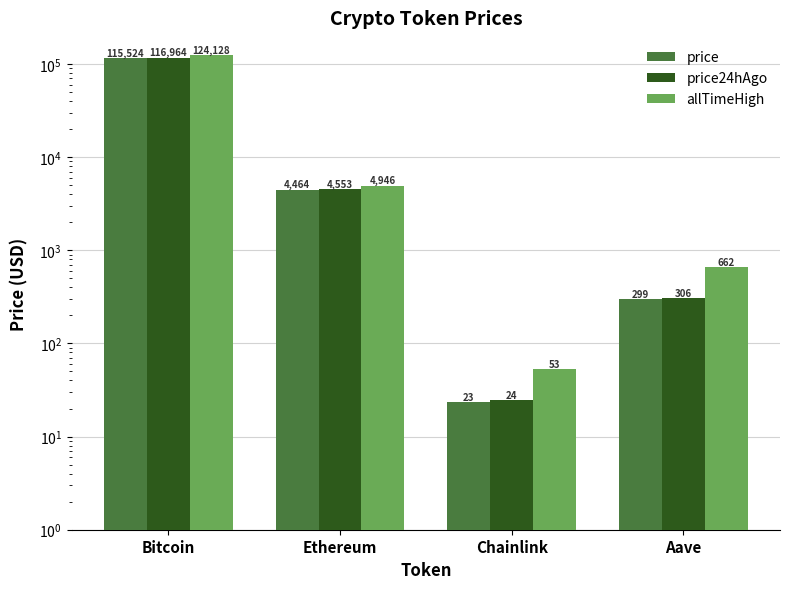

At which label does price24hAgo first exceed 4553?

Bitcoin